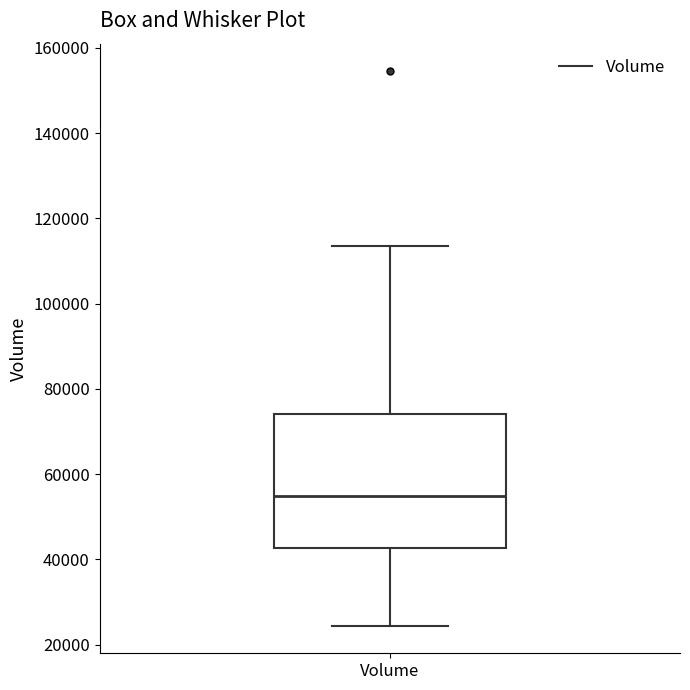

Transcribe this box plot: give where the median line is, the range the box spans, and where the two whiskers end, as read against the y-axis. The values are not printed on the chart, so give them approximately, as read against the axis.

median 56000, box 42000 to 74000, whiskers 24000 to 114000